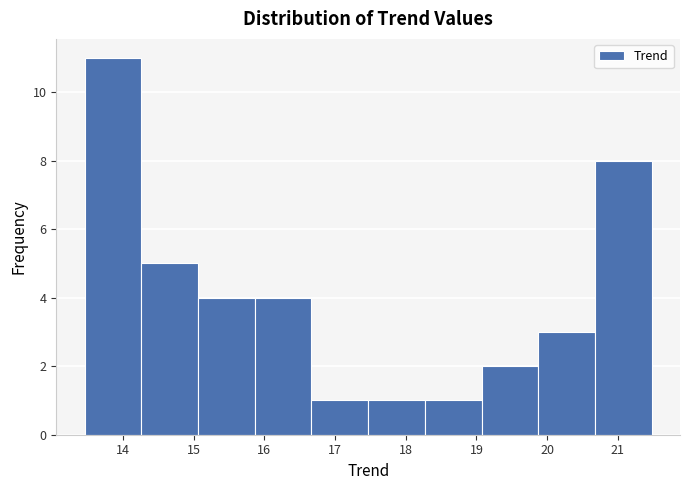

Over which range of the x-axis is the bar tallest?

13.5 to 14.3